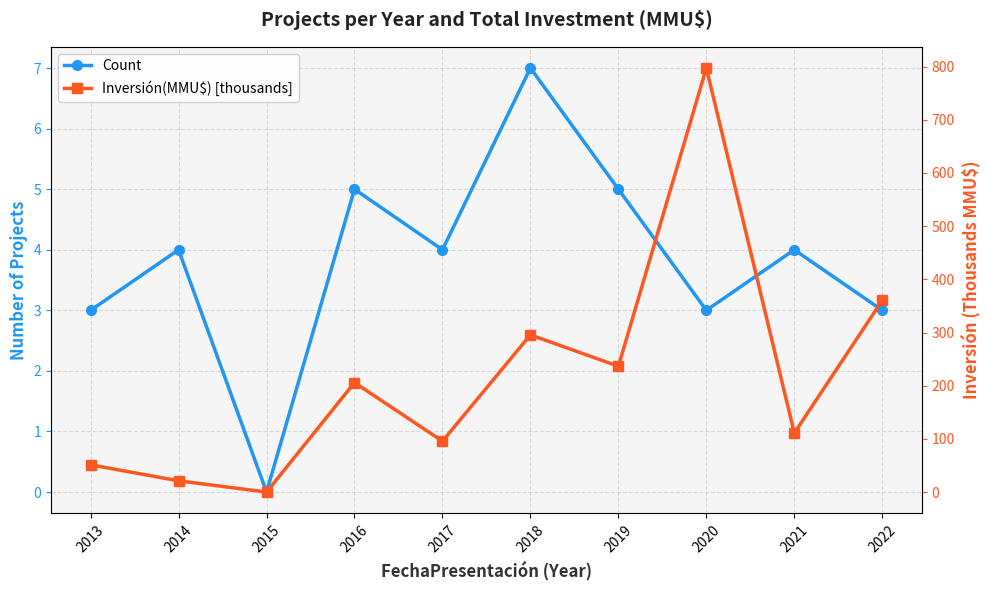

True or false: Count has more than 2 points higher than both neighbors.

True